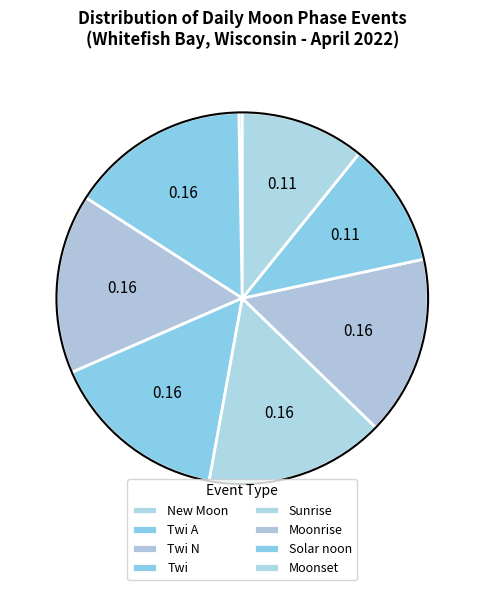

Combined, do Moonrise and Twi account for over 50%?

No